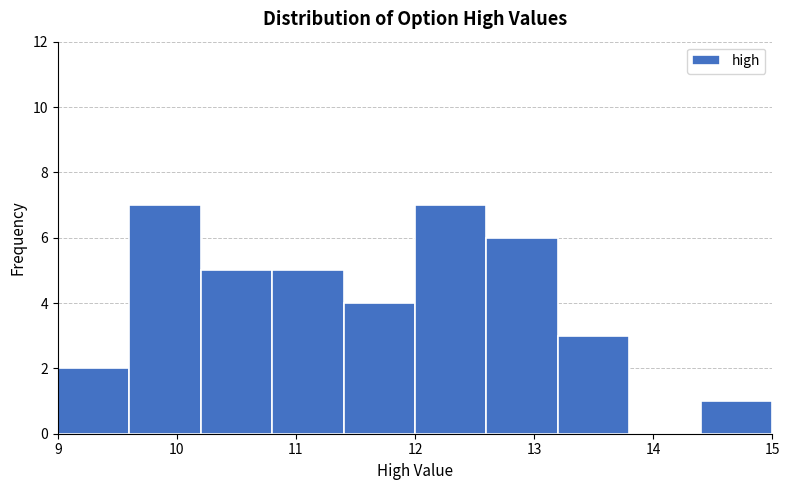

How tall is the bar that spans 9.6 to 10.2 on the x-axis? The values are not printed on the chart, so give them approximately, as read against the axis.

7